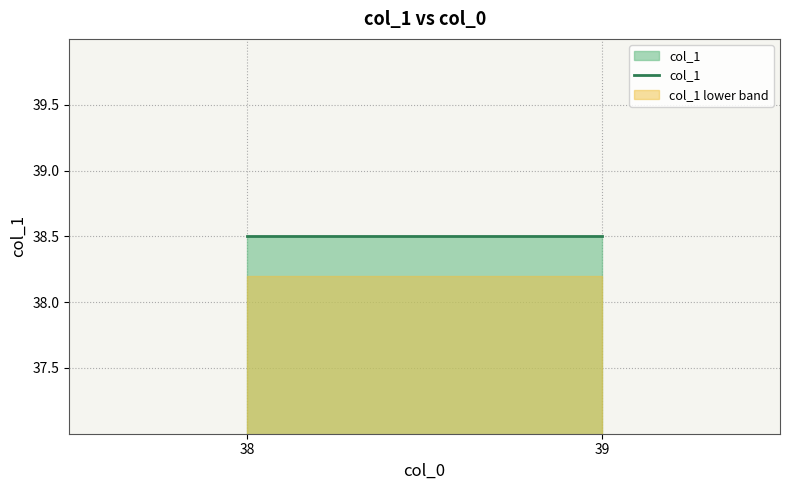

What is the label of the 1st point from the left?

38